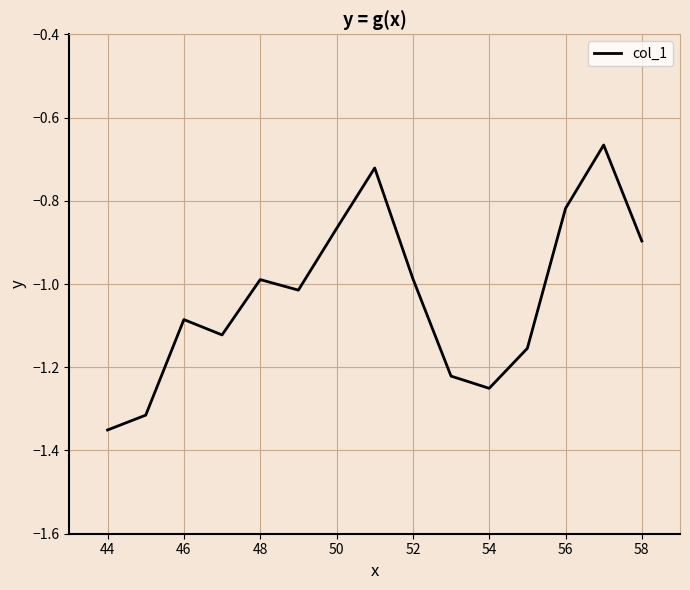

What is the difference between the maximum and minimum values?

0.7